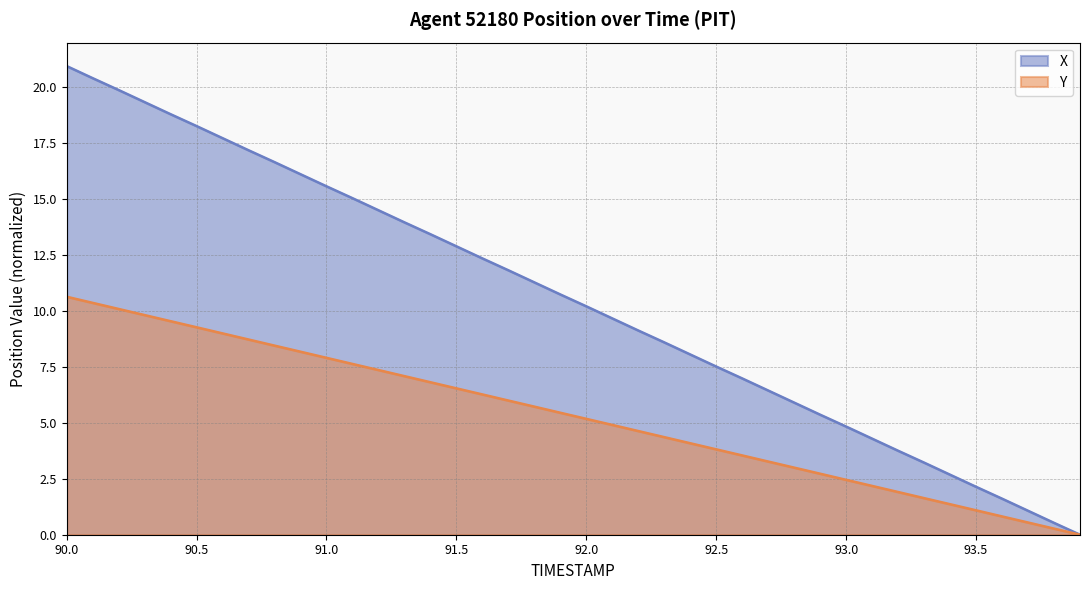

Which series has the widest spread of values?

X